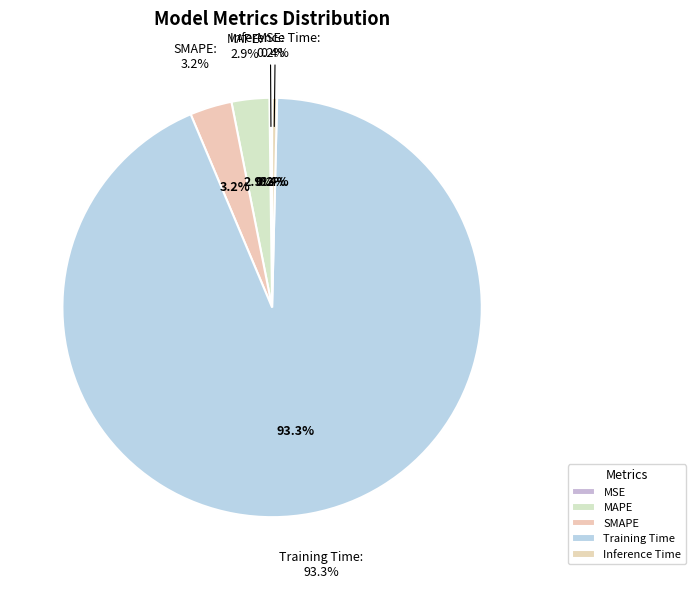

To the nearest percent, what is the average slice percentage?

20%